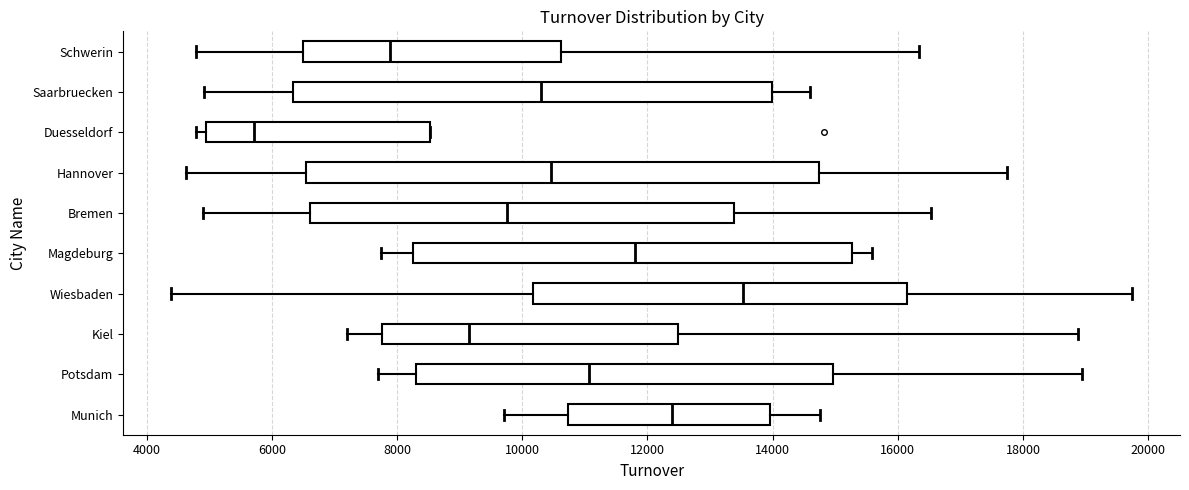

Which box has the furthest to the left median line?

Duesseldorf